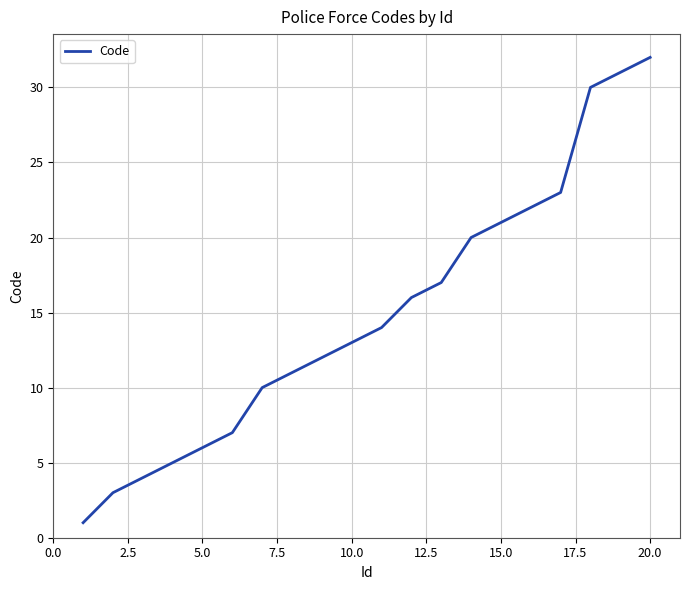

What is the greatest value displayed?

32